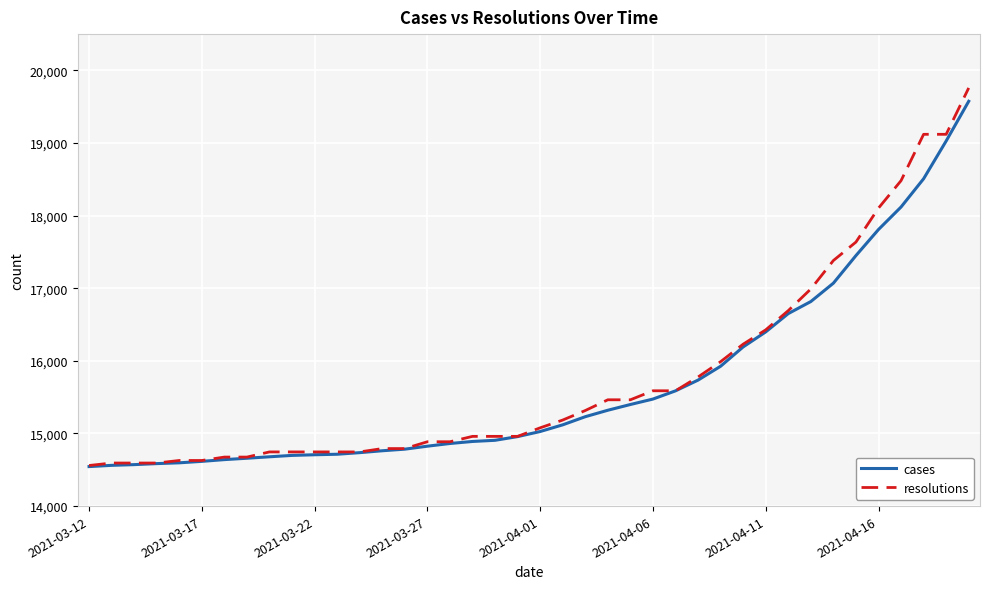

What is the highest value of the cases series?

19575